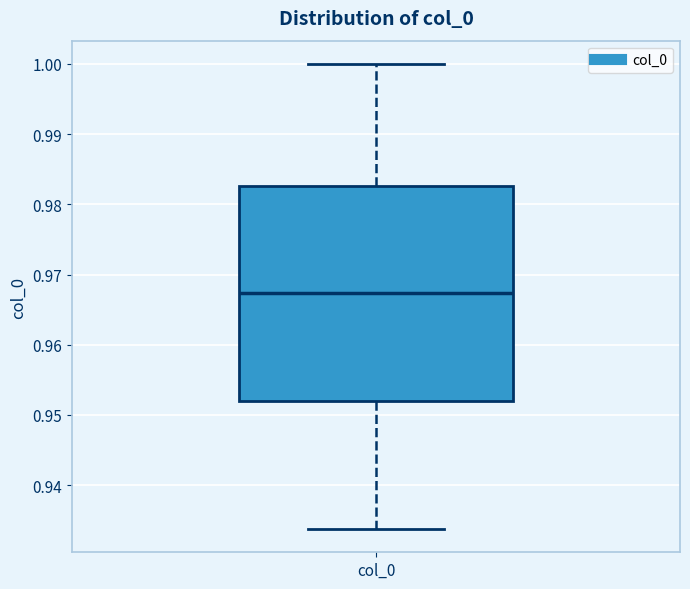

Read this box plot against the y-axis: the position of the median line, the range covered by the box, and the ends of both whiskers. The values are not printed on the chart, so give them approximately, as read against the axis.

median 0.967, box 0.952 to 0.983, whiskers 0.934 to 1.000